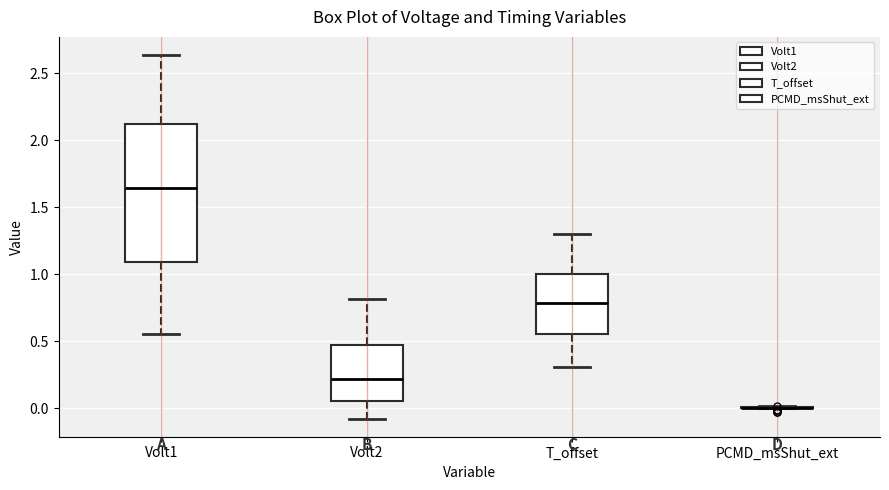

Comparing the boxes themselves (not the whiskers), which one is the tallest?

Volt1